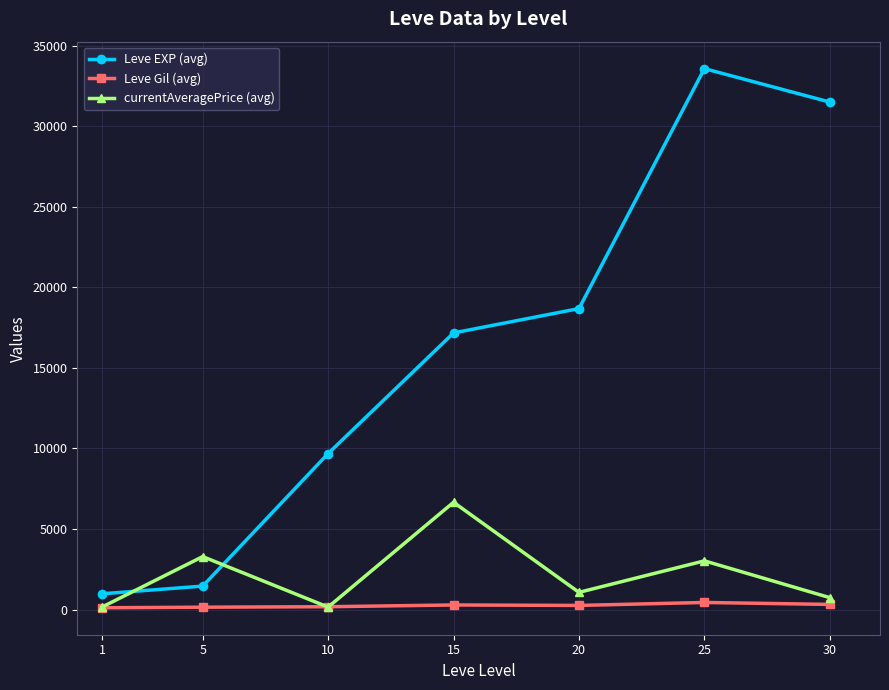

What is the highest value of the currentAveragePrice (avg) series?

6658